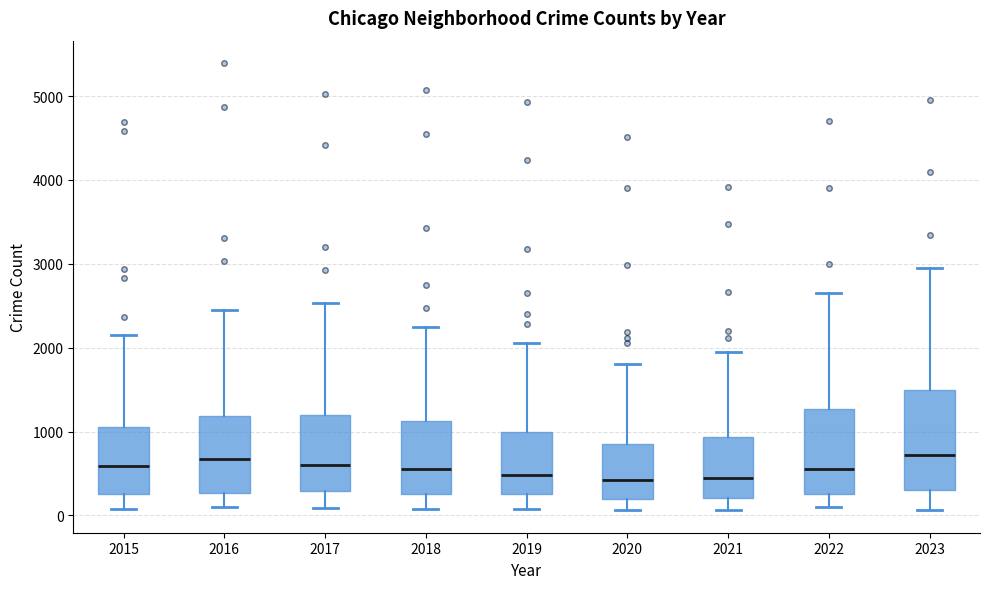

Which box is the tallest, from its lower edge to its upper edge?

2023